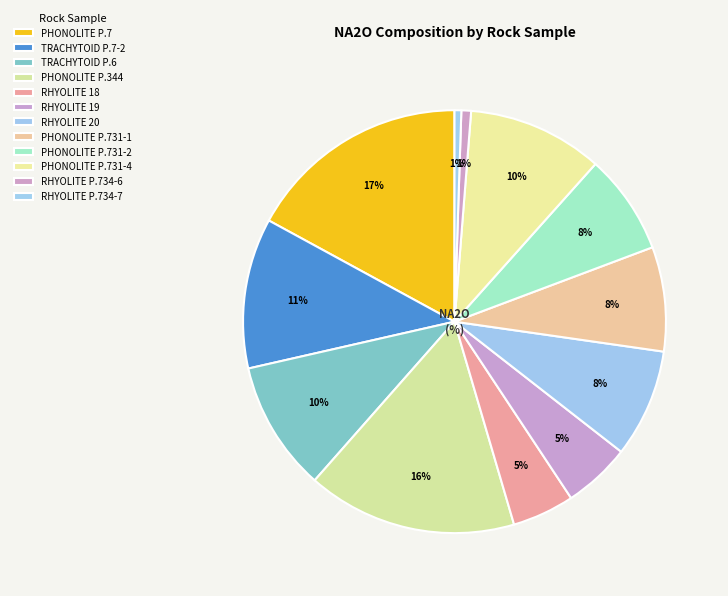

To the nearest percent, what is the difference between the PHONOLITE P.731-4 and RHYOLITE 19 slice percentages?

5%